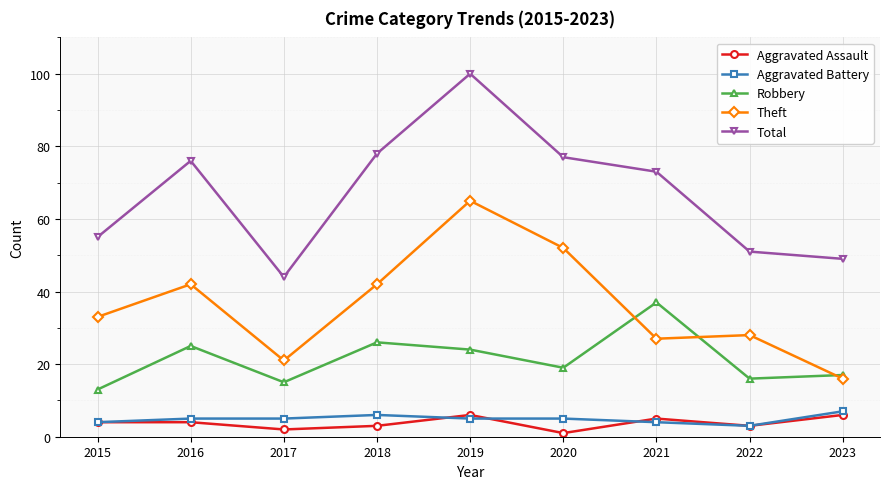

Is this an area chart (filled region under the line)?

No